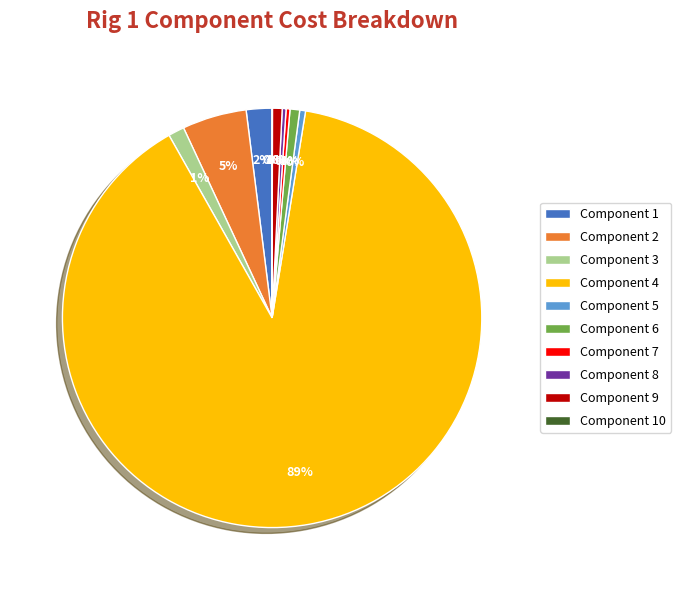

Which slice represents more than half of the pie?

Component 4